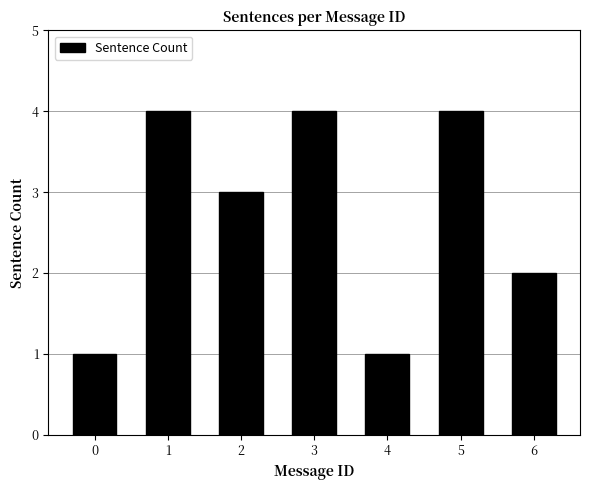

How many distinct data groups are displayed?

1